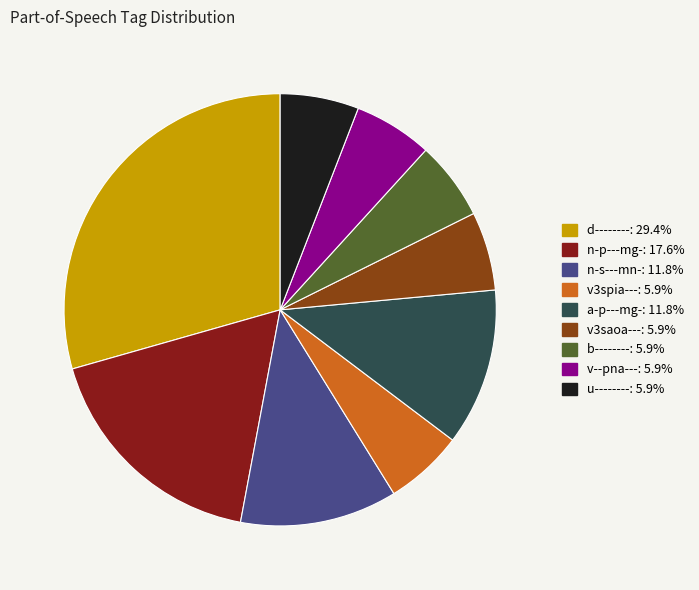

Does n-p---mg- represent more than half of the total?

No